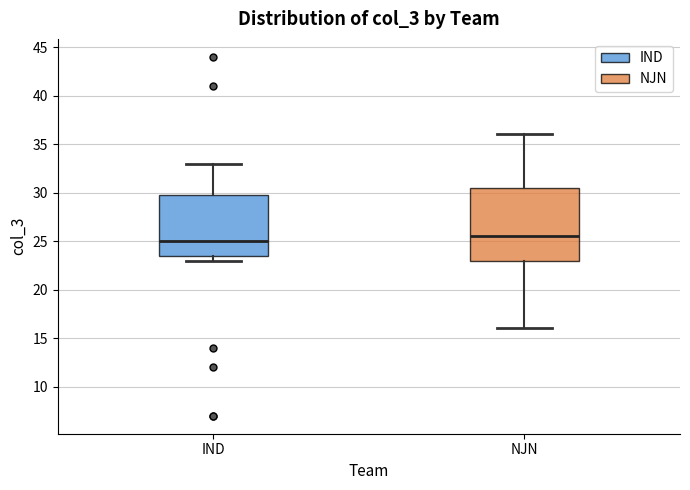

Which box's median line is the lowest?

IND